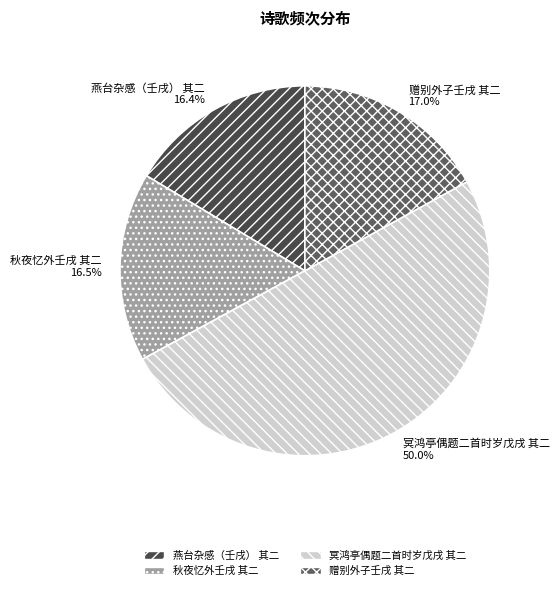

Approximately how many times larger is the value at 秋夜忆外壬戌 其二 compared to 冥鸿亭偶题二首时岁戊戌 其二?

0.3